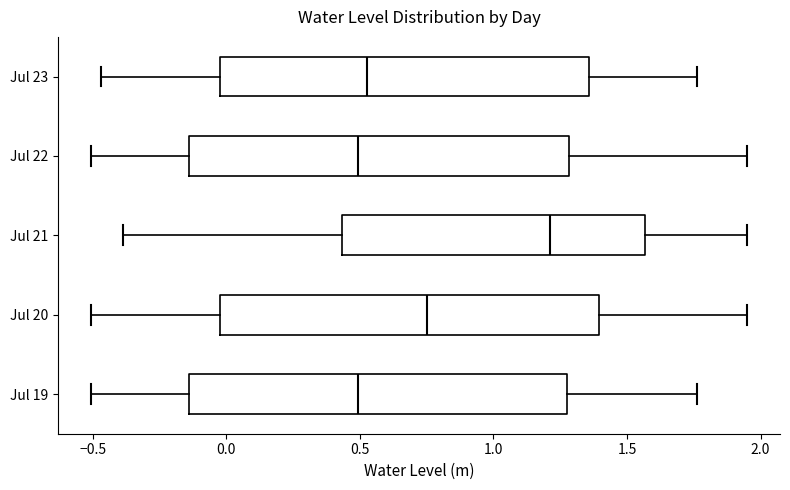

Where does the left whisker of the box for Jul 21 end on the x-axis? The values are not printed on the chart, so give them approximately, as read against the axis.

-0.40